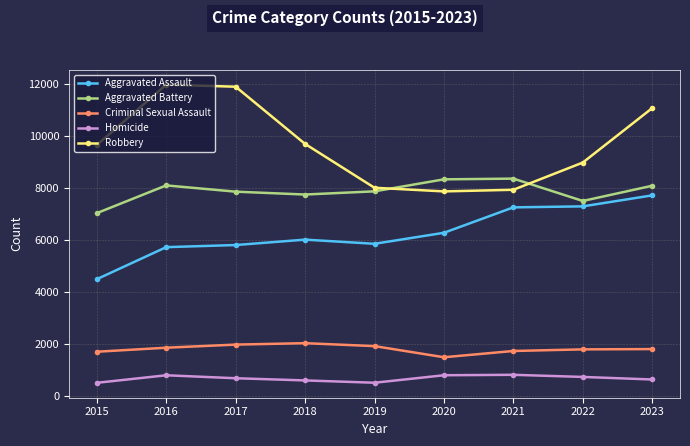

True or false: Homicide and Aggravated Assault cross at least once.

False